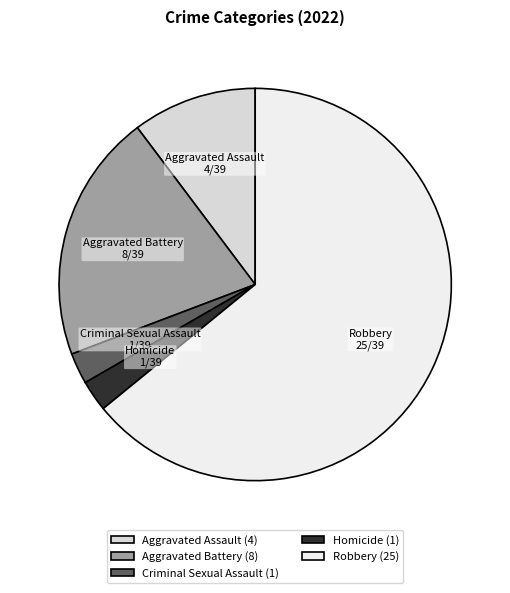

True or false: Homicide accounts for 3% of the total.

True